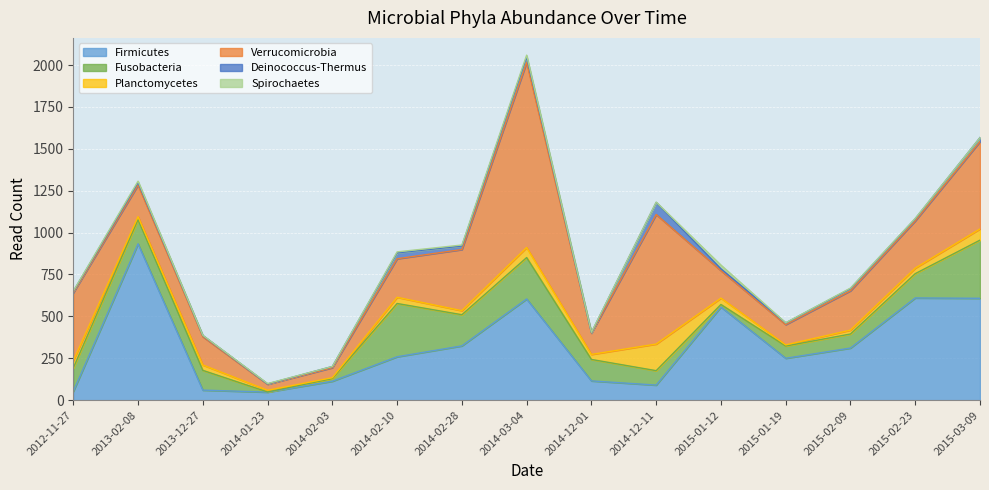

Which series has the largest range (max minus min)?

Verrucomicrobia